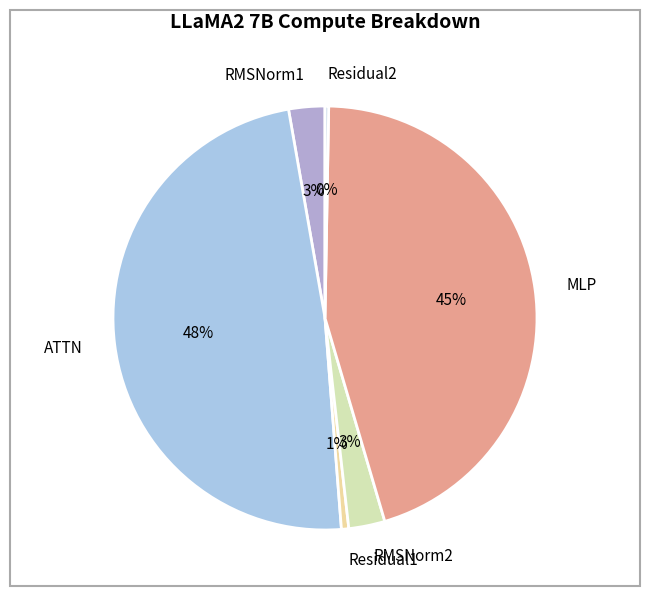

To the nearest percent, what portion does ATTN represent?

48%